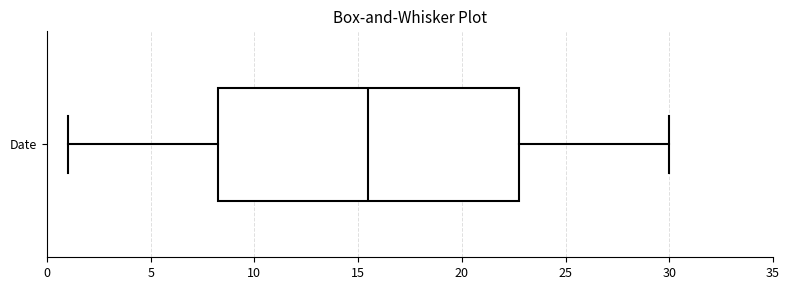

Read this box plot against the x-axis: the position of the median line, the range covered by the box, and the ends of both whiskers. The values are not printed on the chart, so give them approximately, as read against the axis.

median 15.5, box 8.5 to 23.0, whiskers 1.0 to 30.0